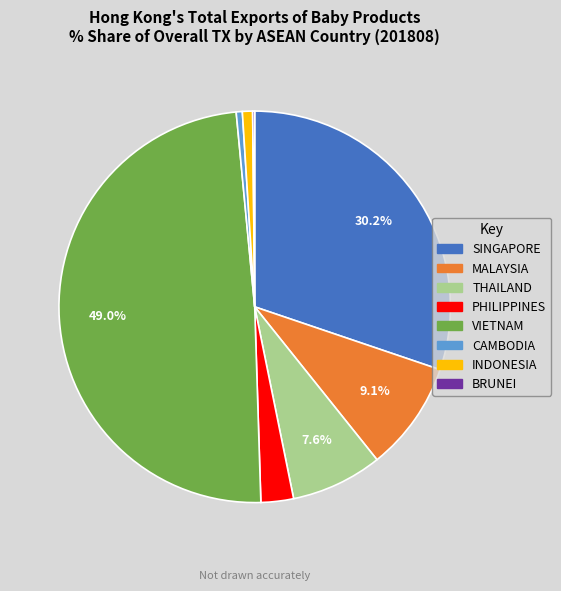

To the nearest percent, what is the combined percentage of SINGAPORE and PHILIPPINES?

33%